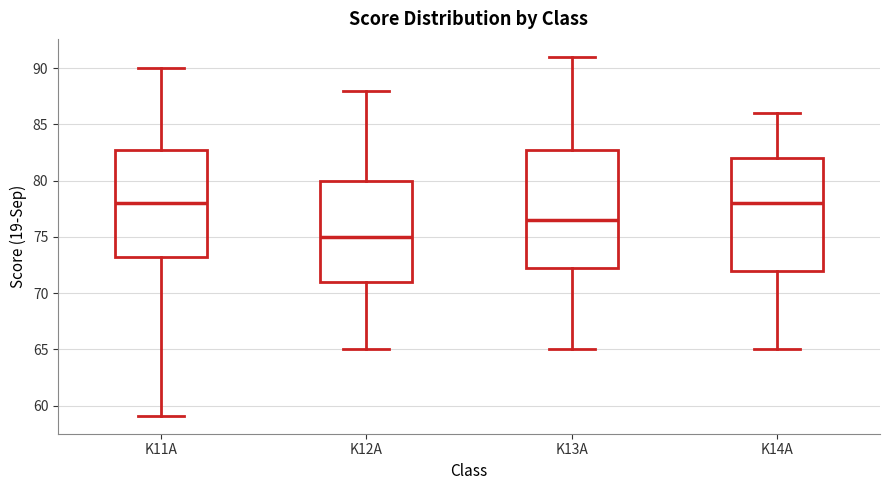

Reading left to right, read every box against the y-axis: the position of its median line, the range the box covers, and the ends of its whiskers. The values are not printed on the chart, so give them approximately, as read against the axis.

K11A: median 78.0, box 73.5 to 83.0, whiskers 59.0 to 90.0
K12A: median 75.0, box 71.0 to 80.0, whiskers 65.0 to 88.0
K13A: median 76.5, box 72.5 to 83.0, whiskers 65.0 to 91.0
K14A: median 78.0, box 72.0 to 82.0, whiskers 65.0 to 86.0